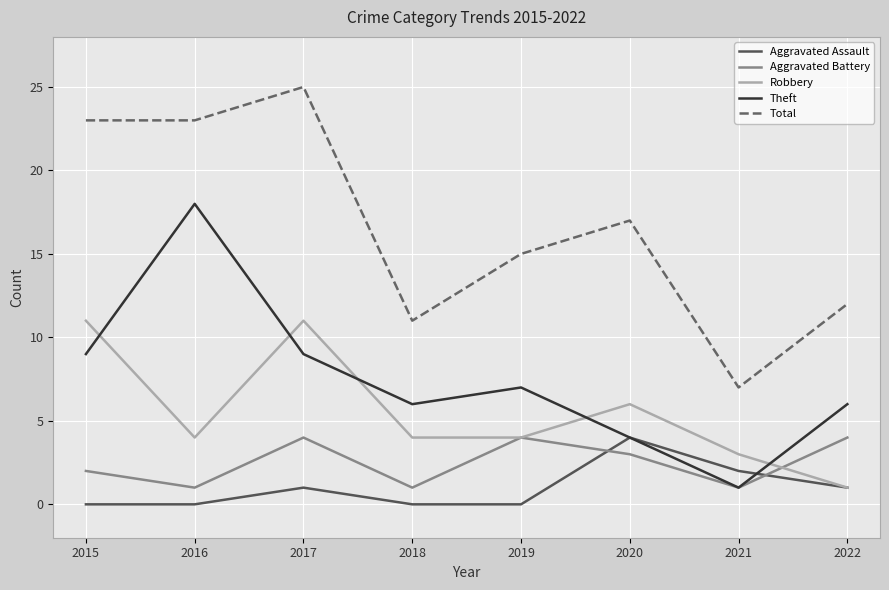

Where is the first local maximum for Aggravated Battery?

2017